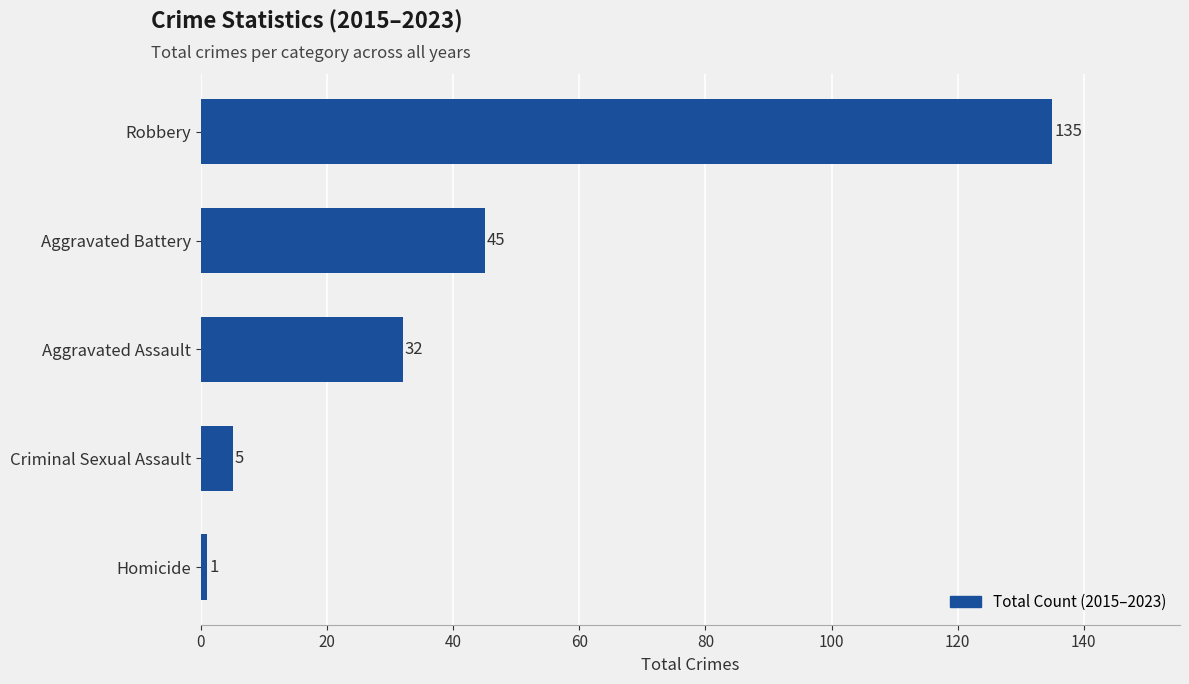

Rank the categories by value from highest to lowest.

Robbery, Aggravated Battery, Aggravated Assault, Criminal Sexual Assault, Homicide